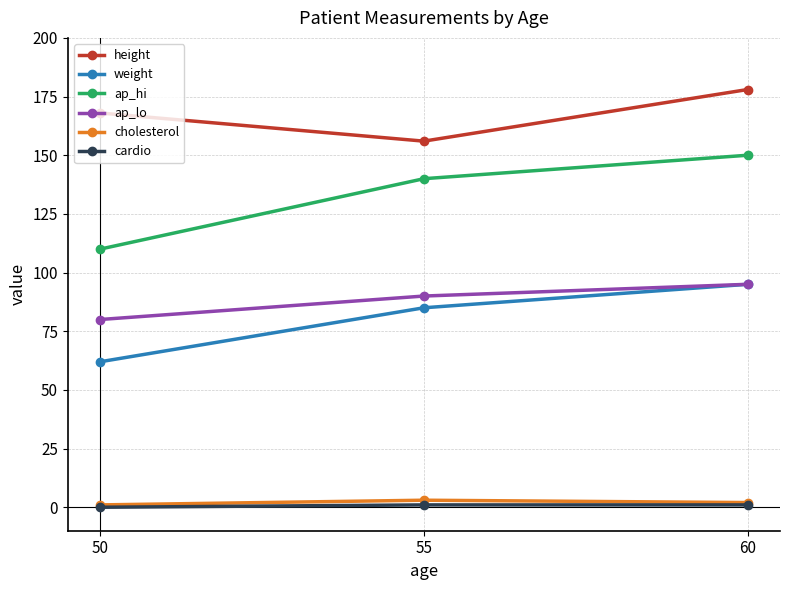

Does the chart have visible grid lines?

Yes